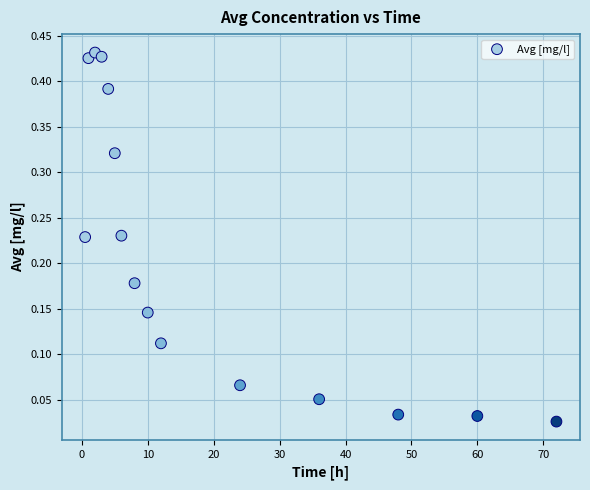

What is the range of X values (max minus min)?

71.5